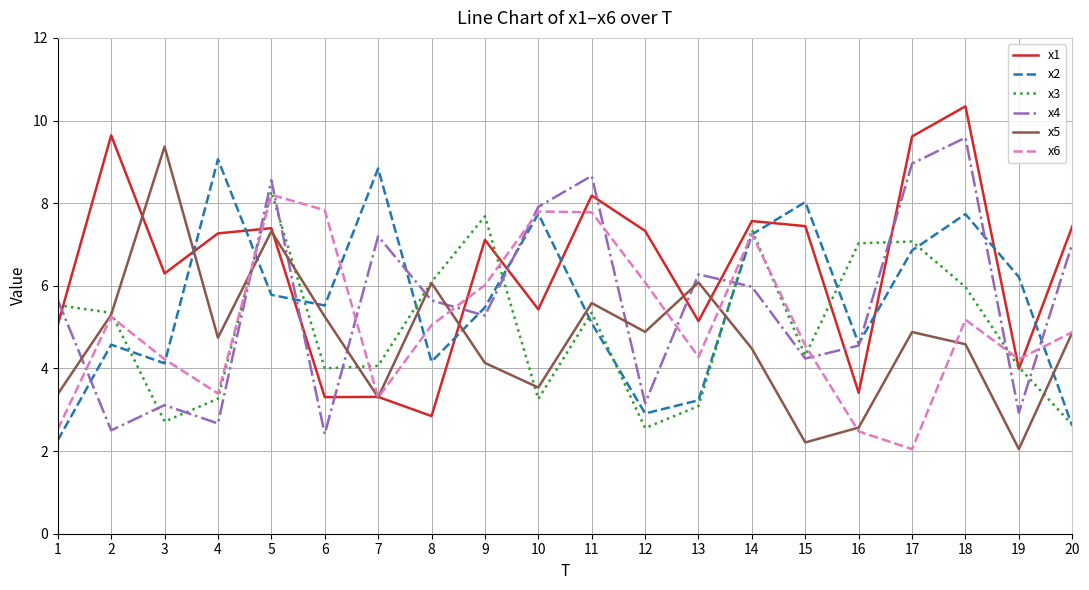

Which series ends up on top after the final intersection of x1 and x4?

x1